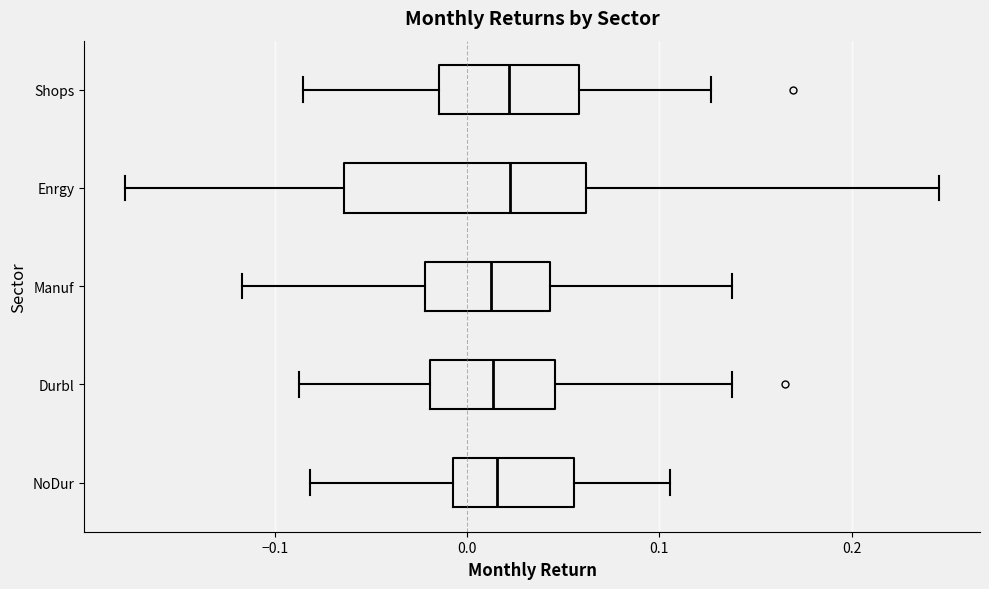

Comparing the boxes themselves (not the whiskers), which one is the widest?

Enrgy